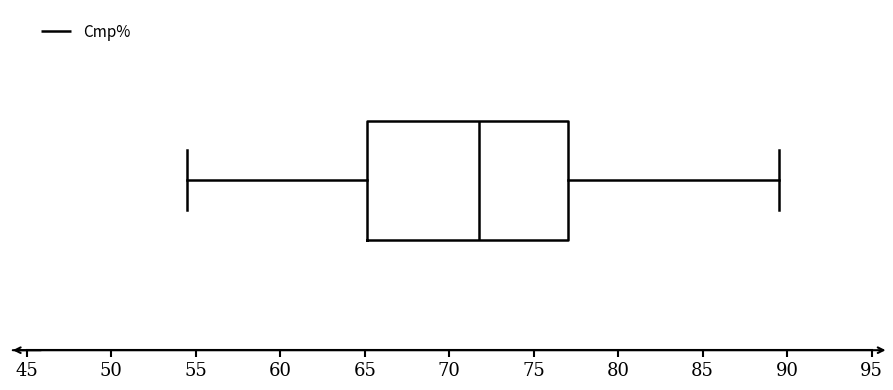

Transcribe this box plot: give where the median line is, the range the box spans, and where the two whiskers end, as read against the x-axis. The values are not printed on the chart, so give them approximately, as read against the axis.

median 72.0, box 65.0 to 77.0, whiskers 54.5 to 89.5